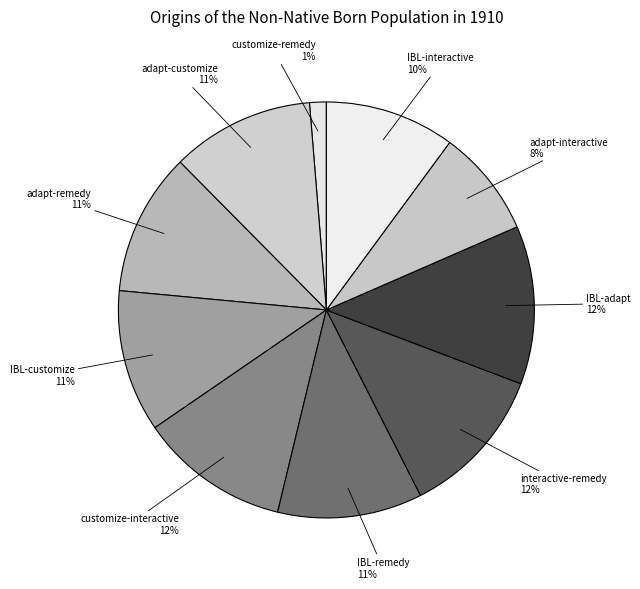

Count the number of slices in the pie.

10